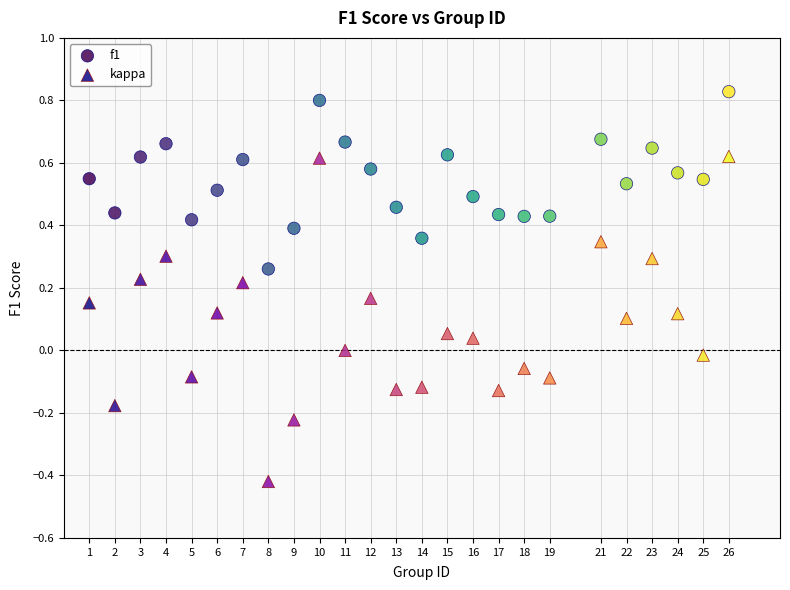

Which series has the widest spread of Y values?

kappa